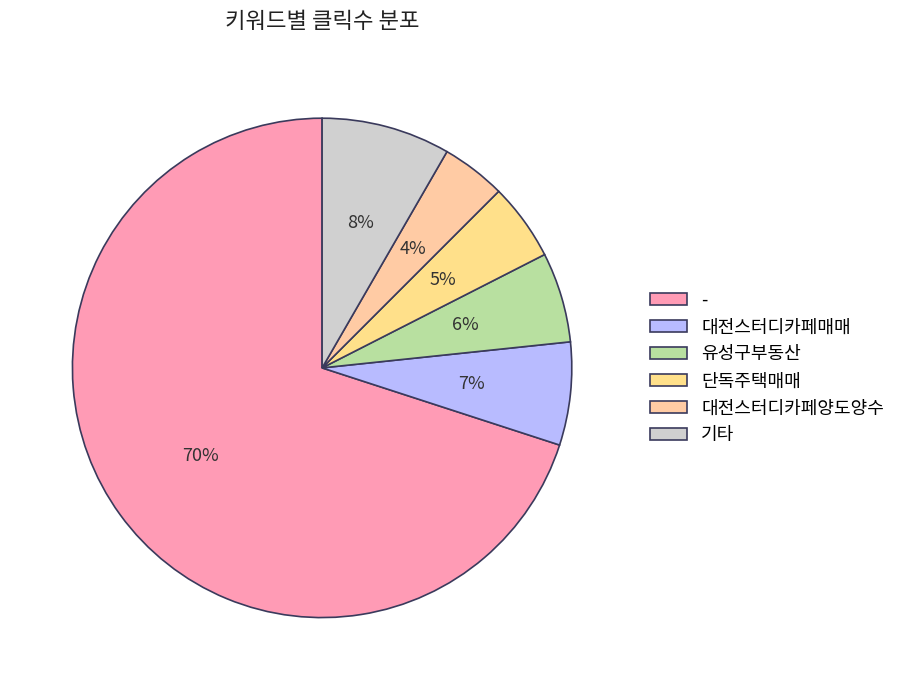

How many slices are in this pie chart?

6